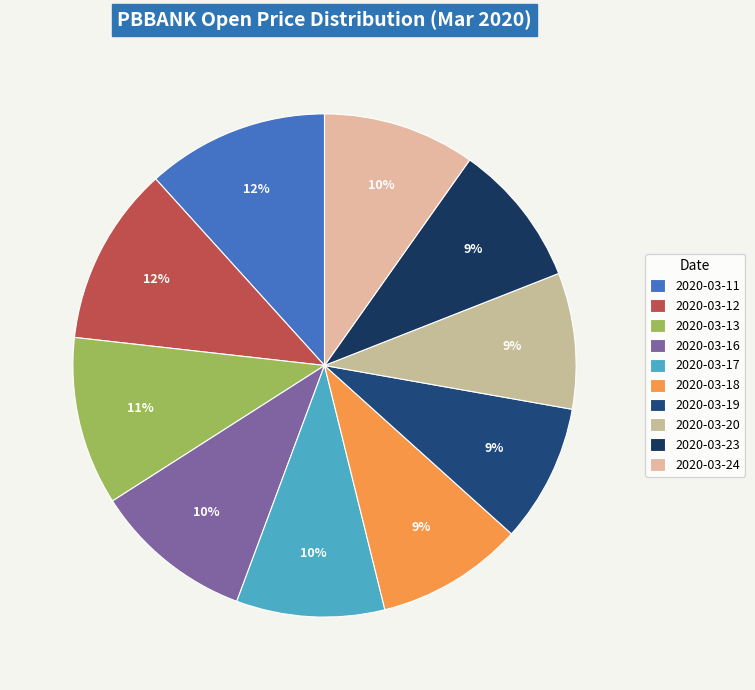

Is it true that 2020-03-11 is 12% of the pie?

True